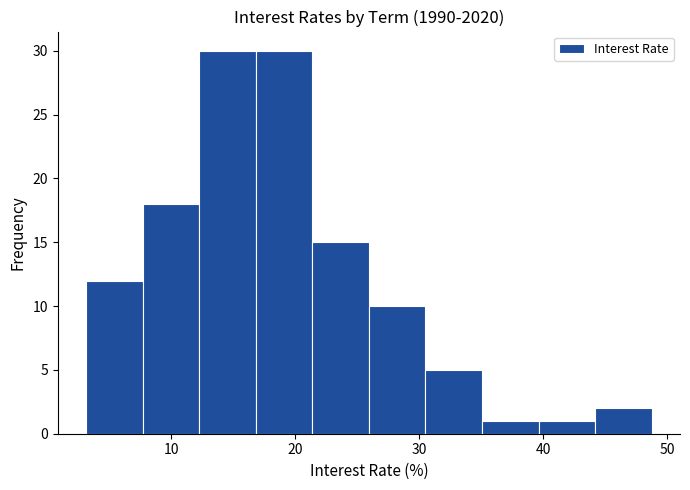

Reading left to right, transcribe this chart: for each bar, give the range it covers on the x-axis and its height. Neither the bar edges nor the heights are printed on the chart, so give them approximately, as read against the axes.

3 to 8: 12
8 to 12: 18
12 to 17: 30
17 to 21: 30
21 to 26: 15
26 to 30: 10
30 to 35: 5
35 to 40: 1
40 to 44: 1
44 to 49: 2